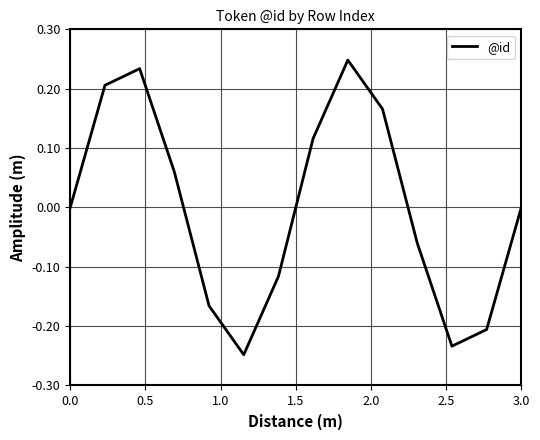

What is the difference between the maximum and minimum values?

0.5